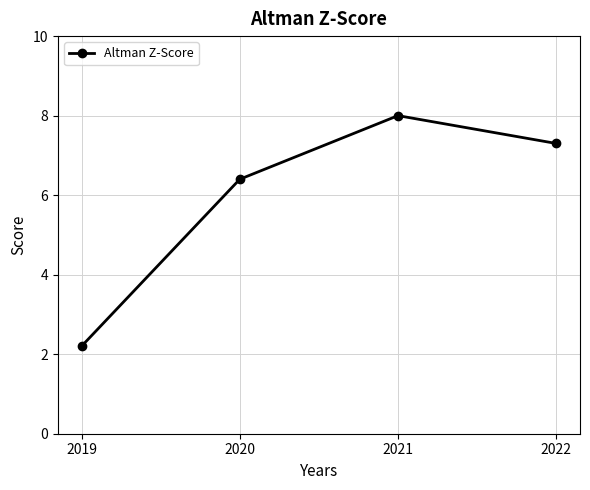

True or false: the data shows 7.3 at 2022.

True